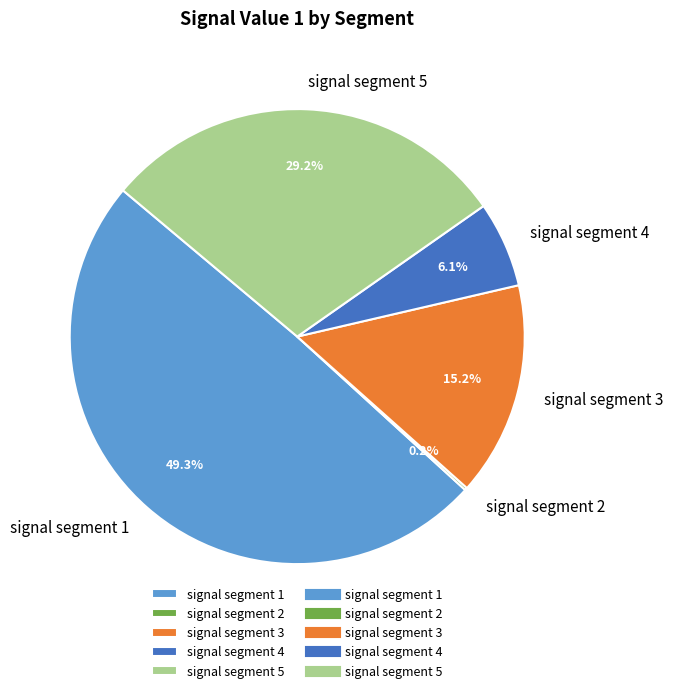

Is the sum of signal segment 1 and signal segment 3 greater than half?

Yes